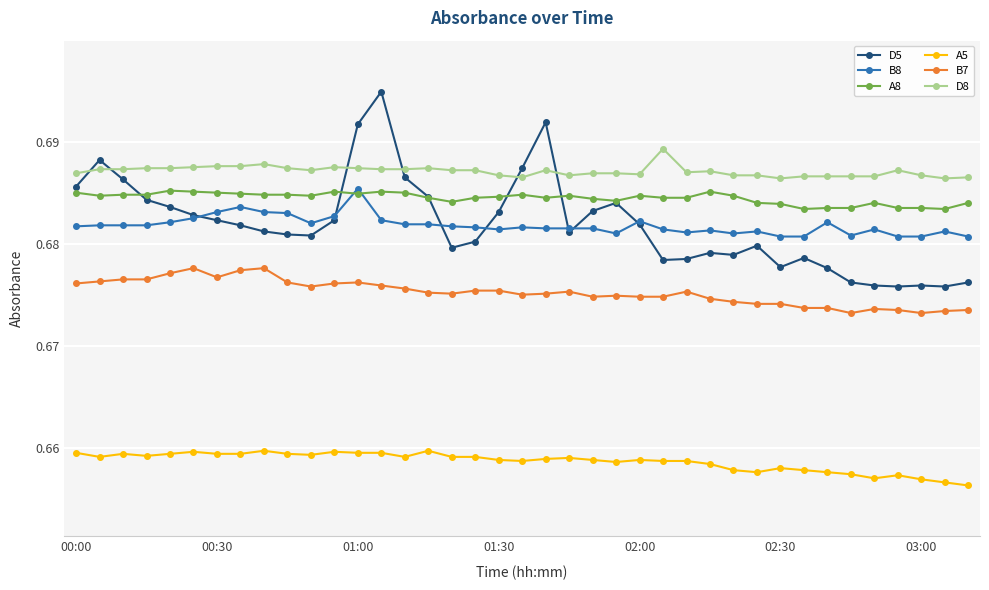

At how many categories does at least one series exceed 0?

39